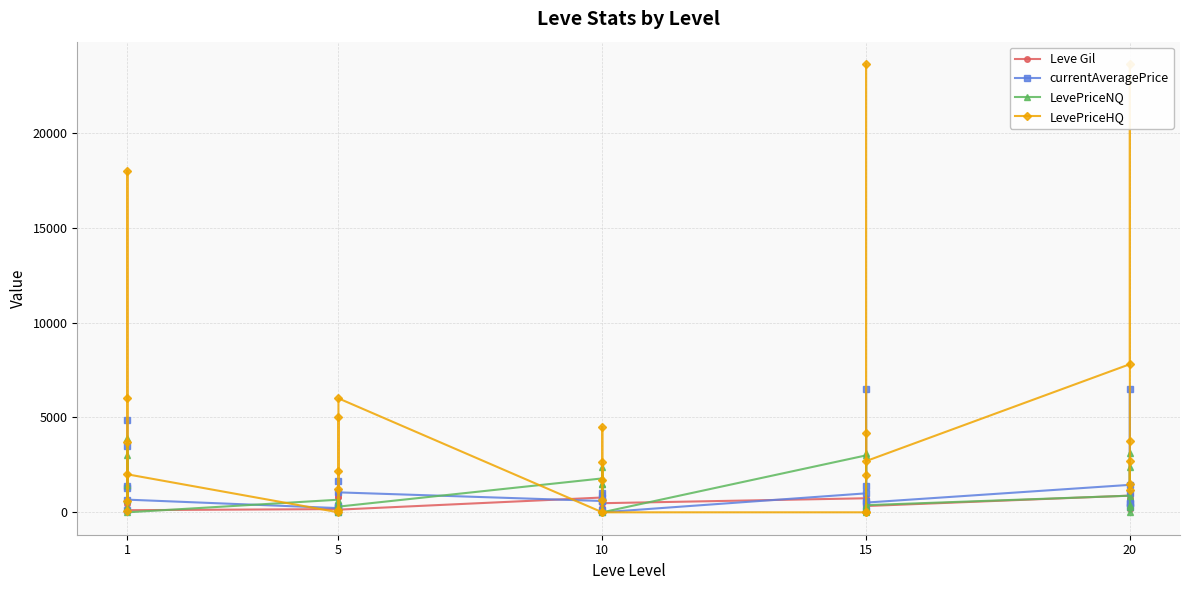

Which series has the largest total across all categories?

LevePriceHQ